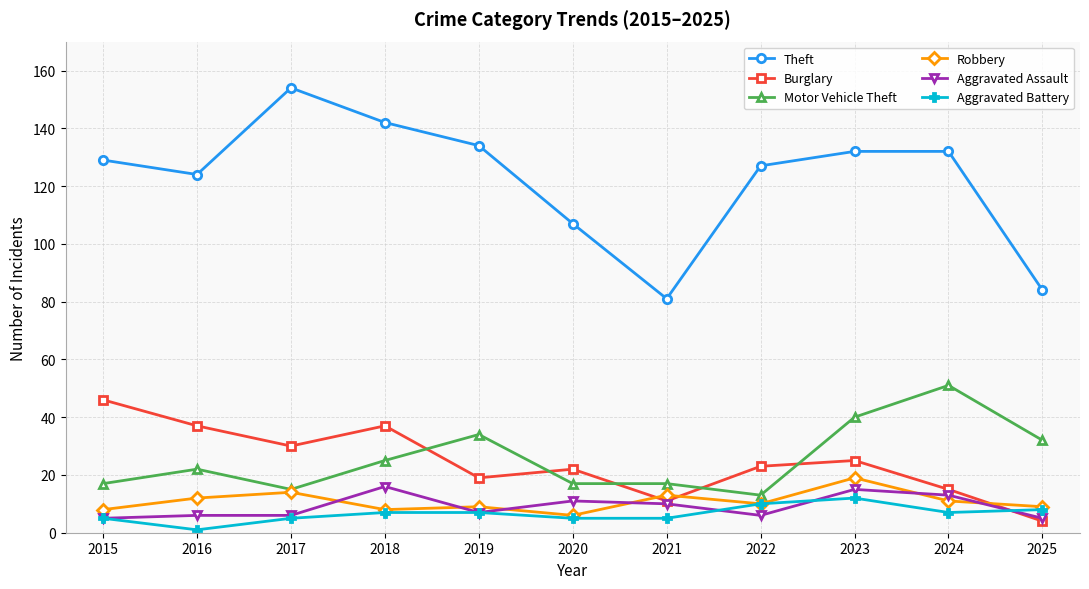

What are all the series names shown in the legend?

Theft, Burglary, Motor Vehicle Theft, Robbery, Aggravated Assault, Aggravated Battery